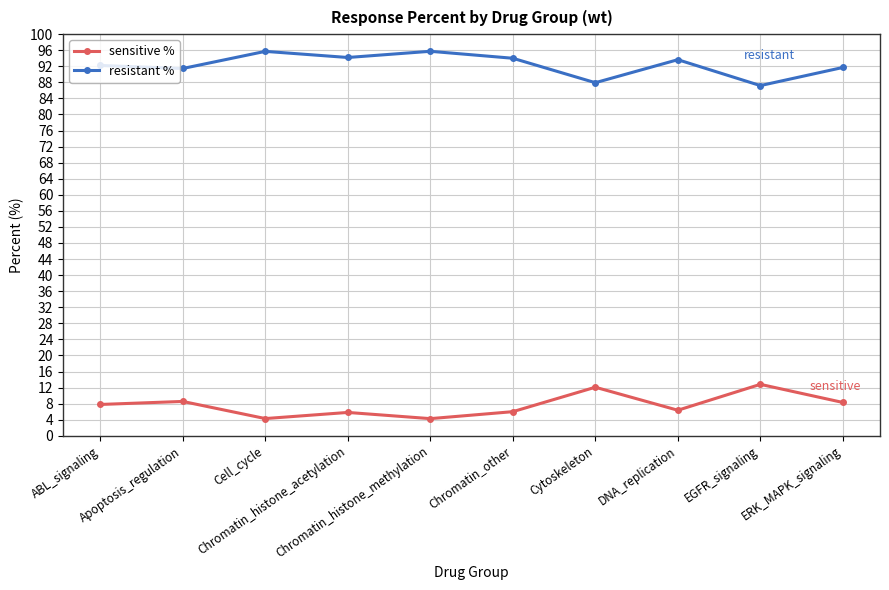

True or false: resistant % and sensitive % cross at least once.

False